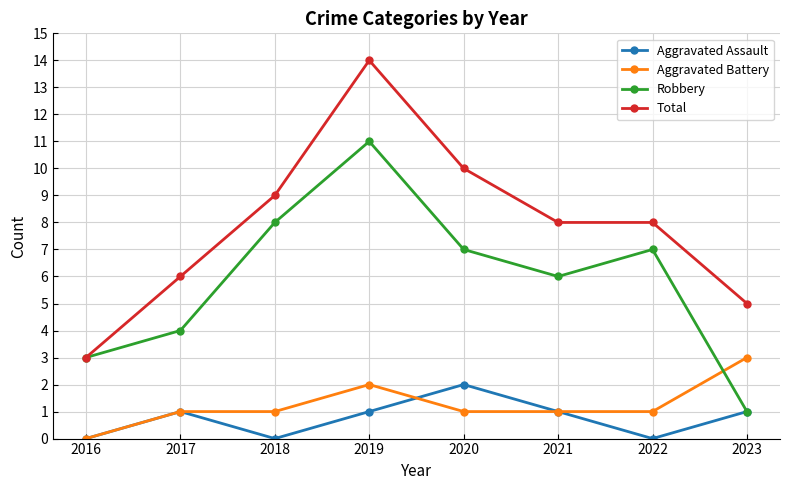

True or false: Aggravated Battery has a value of 0 at 2017.

False